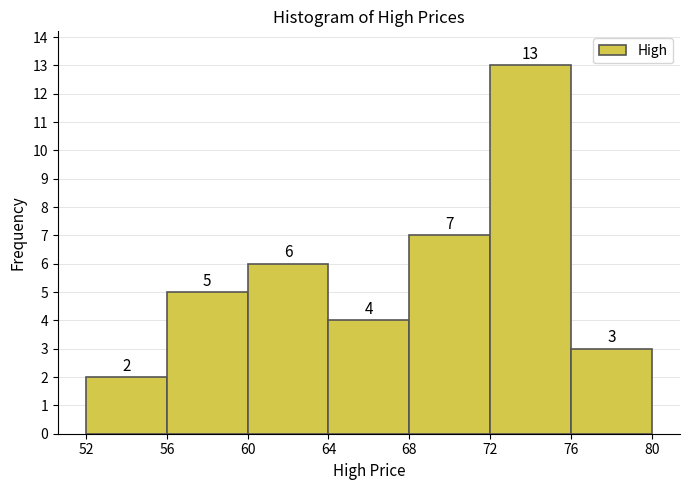

Reading left to right, transcribe this chart: for each bar, give the range it covers on the x-axis and its height.

52 to 56: 2
56 to 60: 5
60 to 64: 6
64 to 68: 4
68 to 72: 7
72 to 76: 13
76 to 80: 3